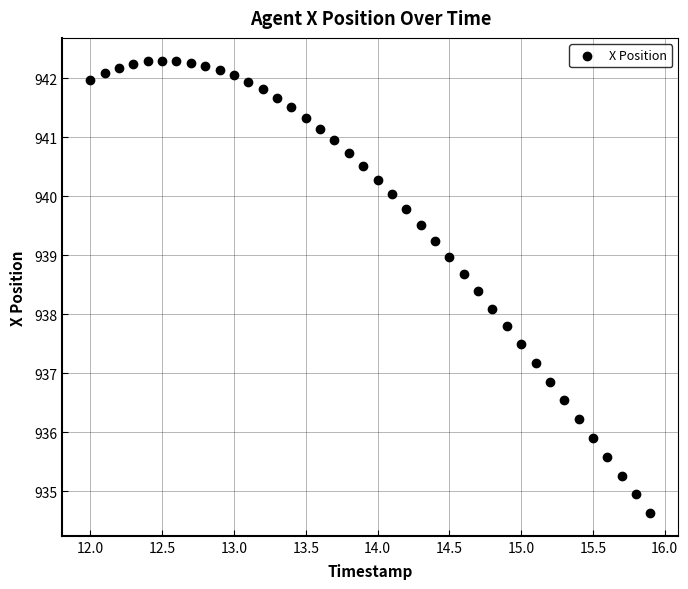

What Y value in the scatter plot is closest to 938?

938.1